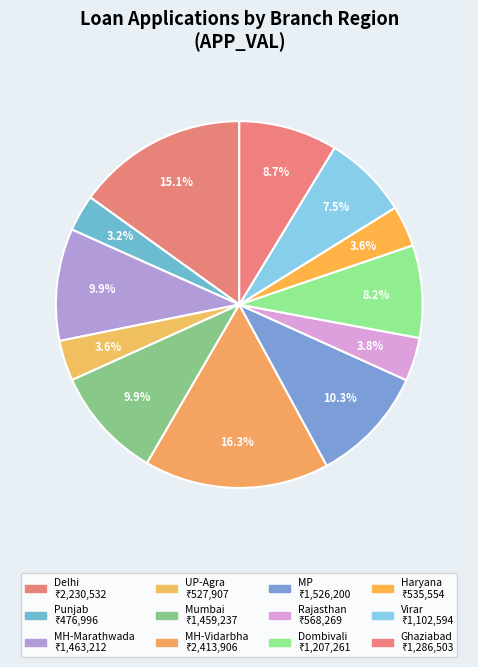

How many slices are in this pie chart?

12